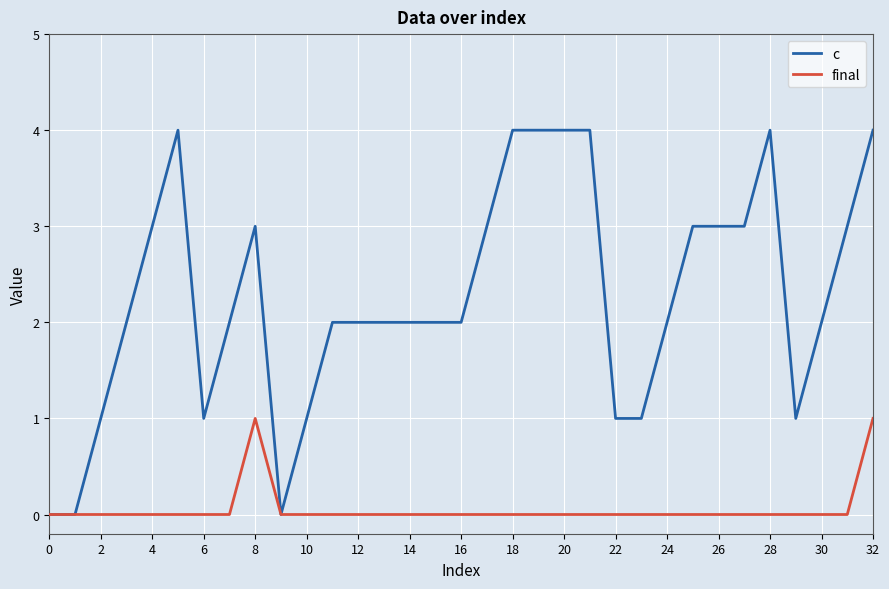

Does the chart have visible grid lines?

Yes